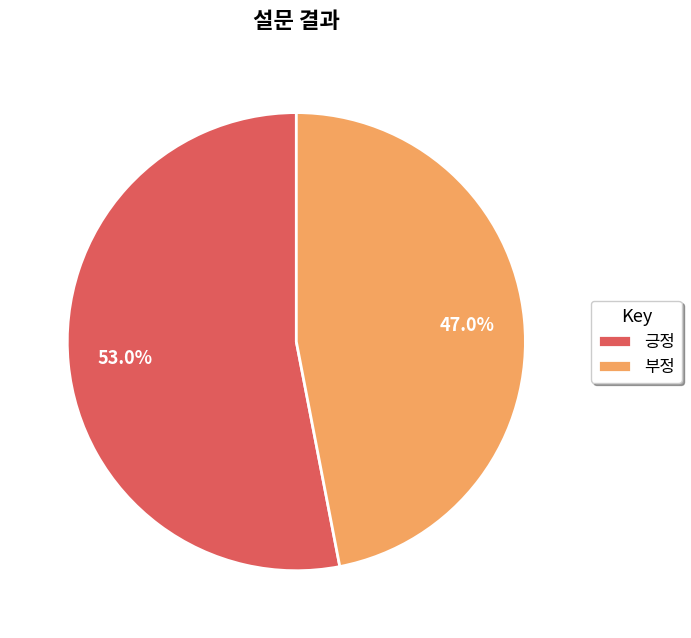

True or false: 긍정 accounts for 45% of the total.

False